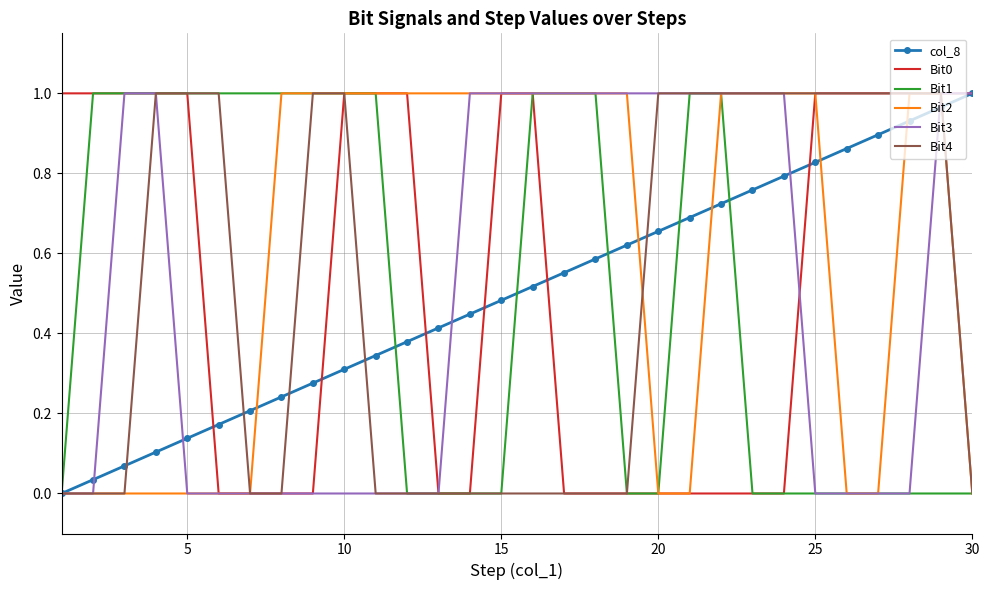

Which series has the largest total across all categories?

Bit2